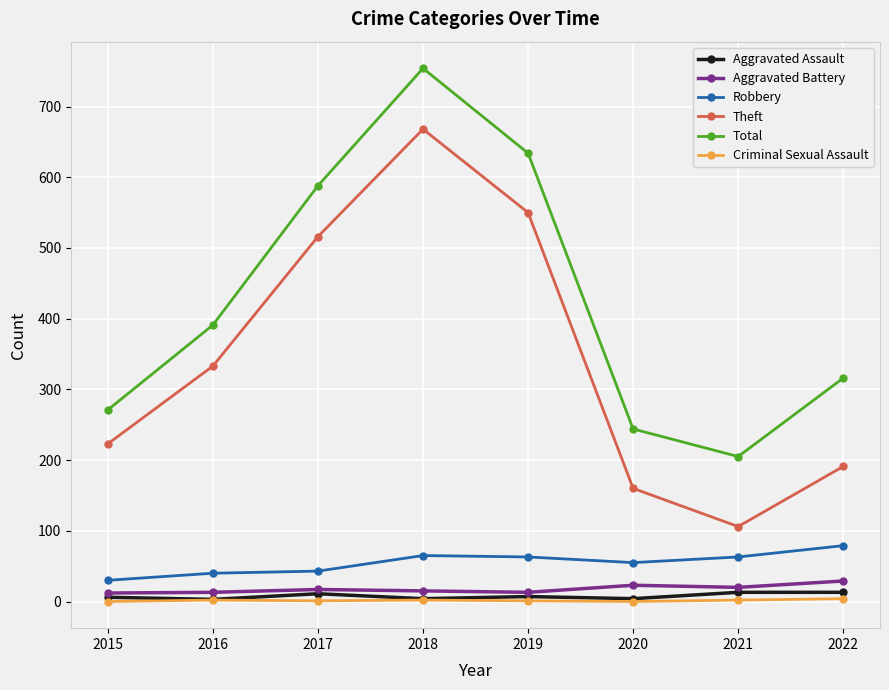

What is the sum of all Aggravated Battery values?

142